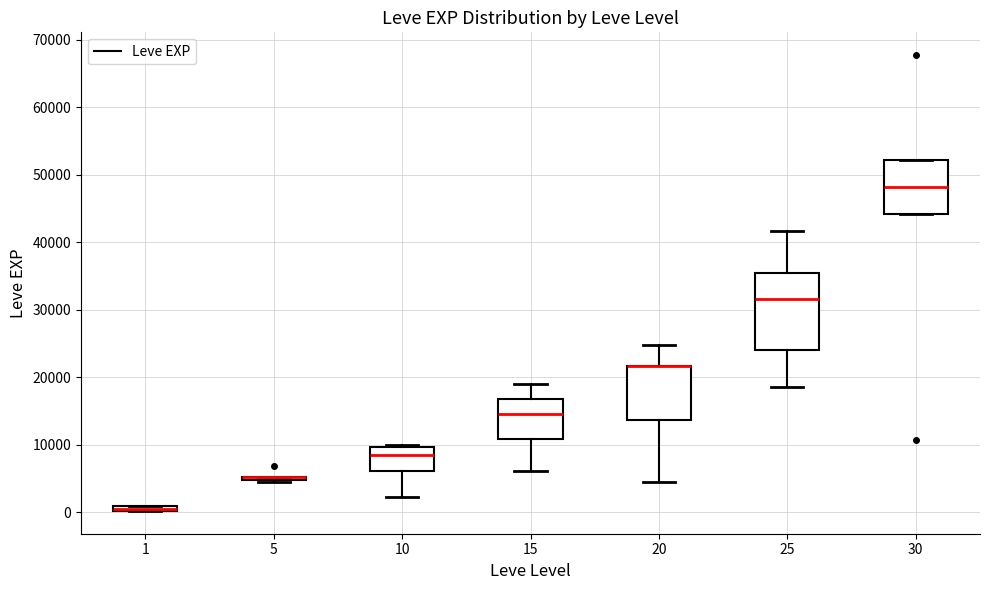

Which box is the tallest, from its lower edge to its upper edge?

25